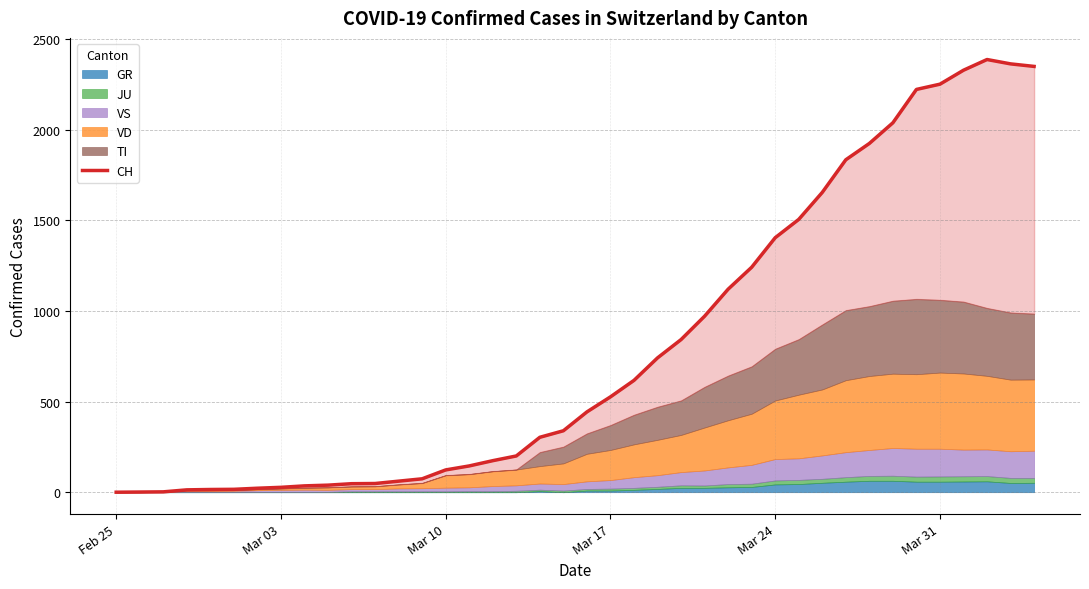

What is the greatest value displayed?

2387